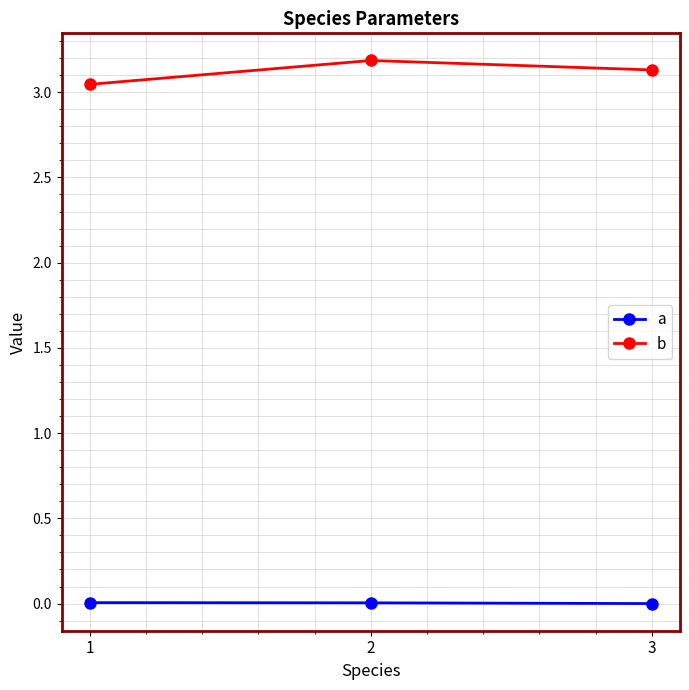

At 3, list the series in order from smallest to largest.

a, b